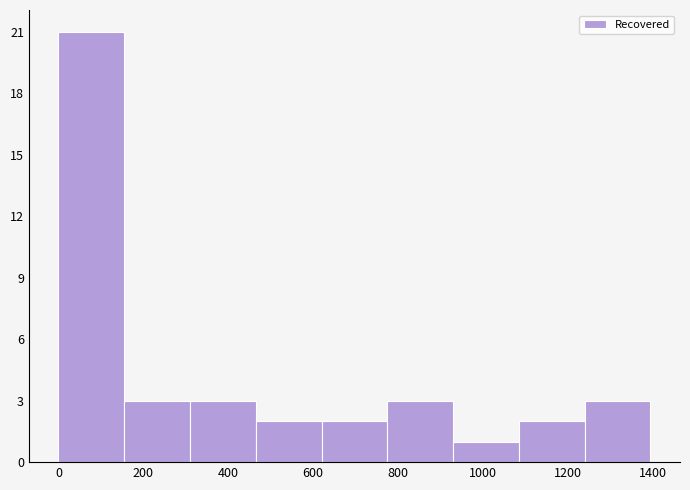

Which range on the x-axis has the tallest bar?

0 to 155